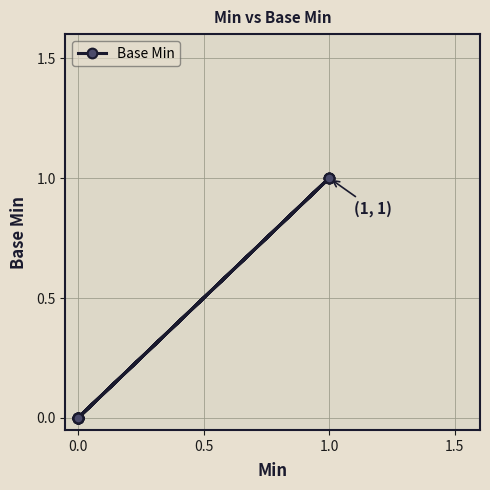

What is the difference between the second highest and minimum values?

1